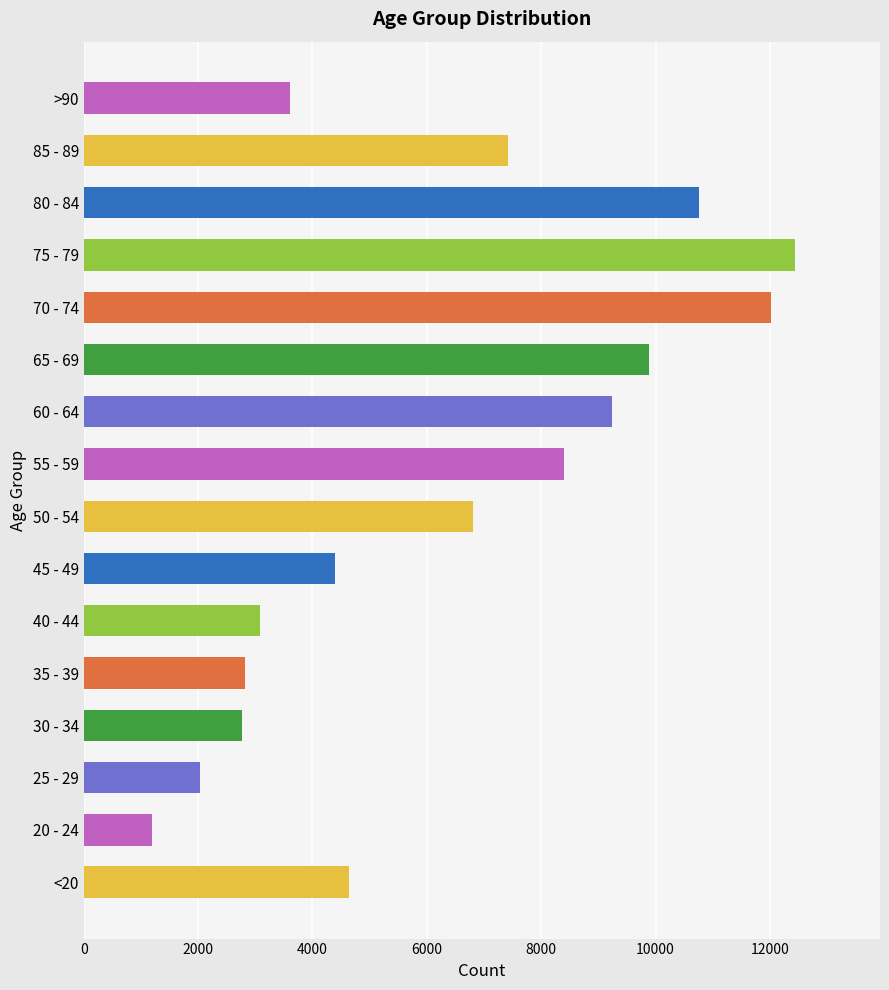

Is it true that the value at >90 is 1715?

False